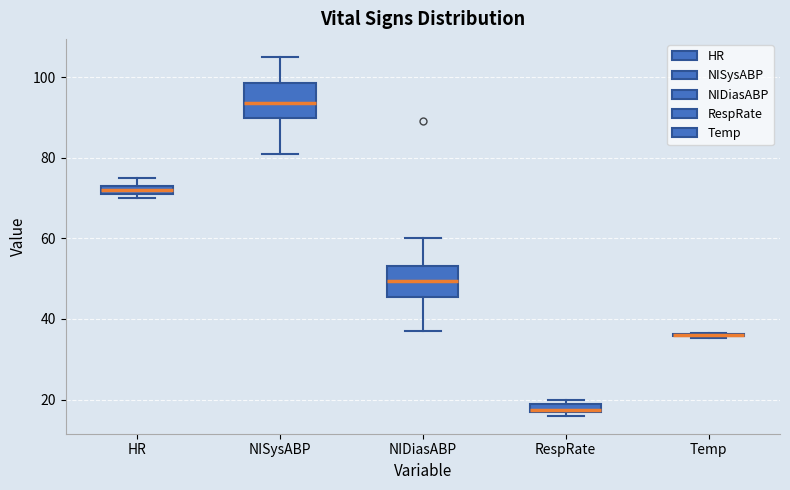

Where does the median line of the box for NISysABP sit on the y-axis? The values are not printed on the chart, so give them approximately, as read against the axis.

94